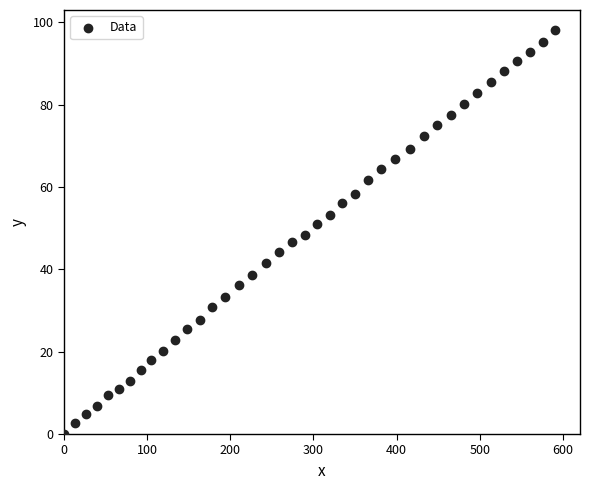

What is the range of Y values (max minus min)?

98.1